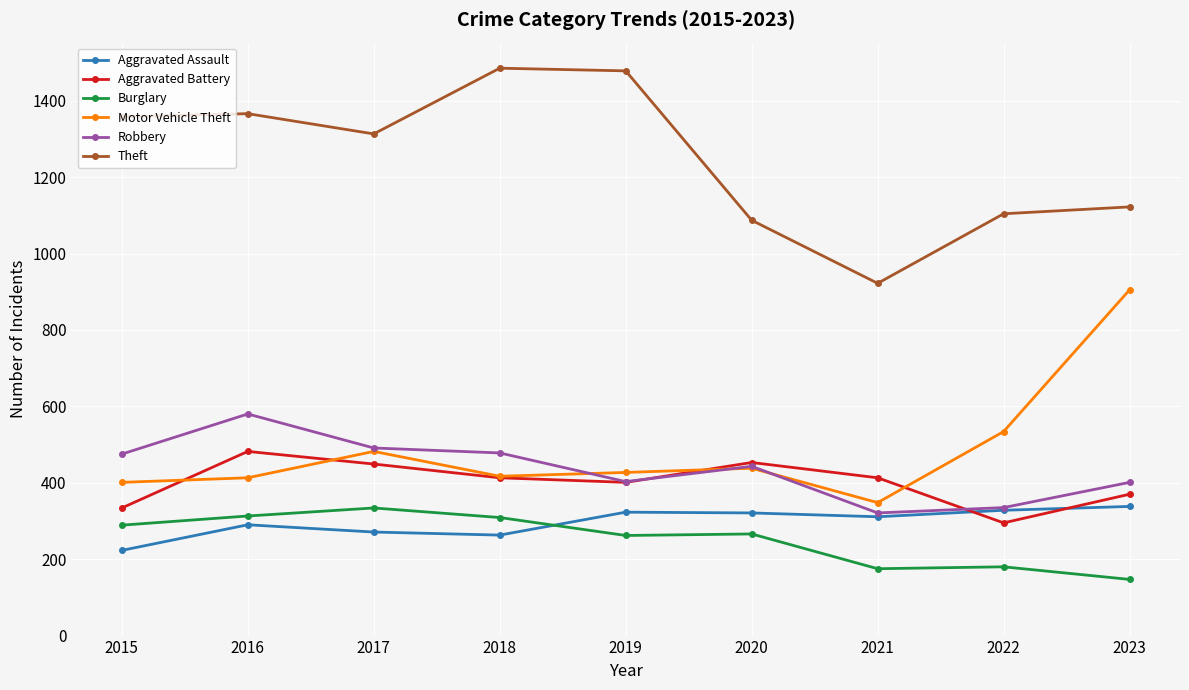

True or false: Theft and Burglary cross at least once.

False